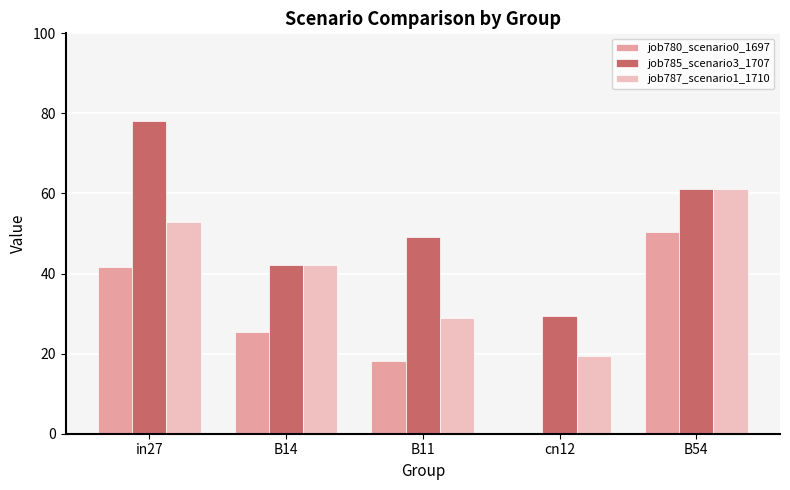

Which series has the largest total across all categories?

job785_scenario3_1707